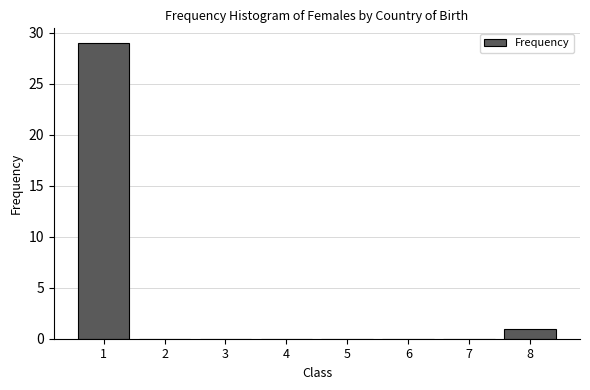

Reading left to right, extract all data points from this chart.

1=29	2=0	3=0	4=0	5=0	6=0	7=0	8=1